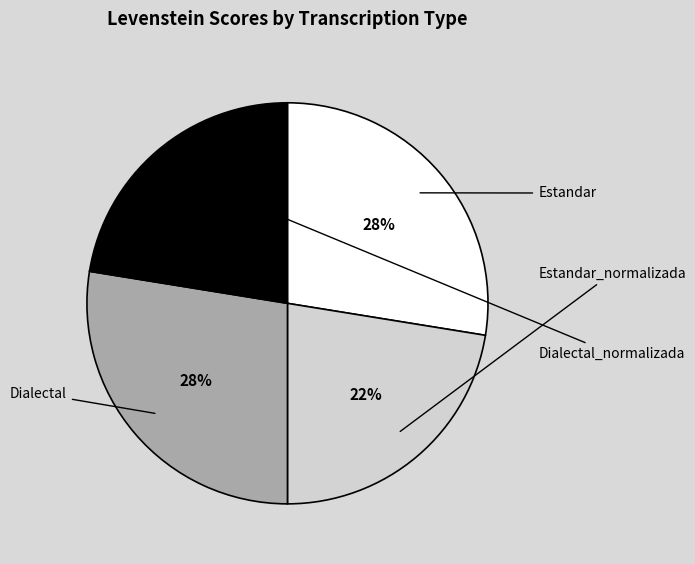

To the nearest percent, what is the average slice percentage?

25%